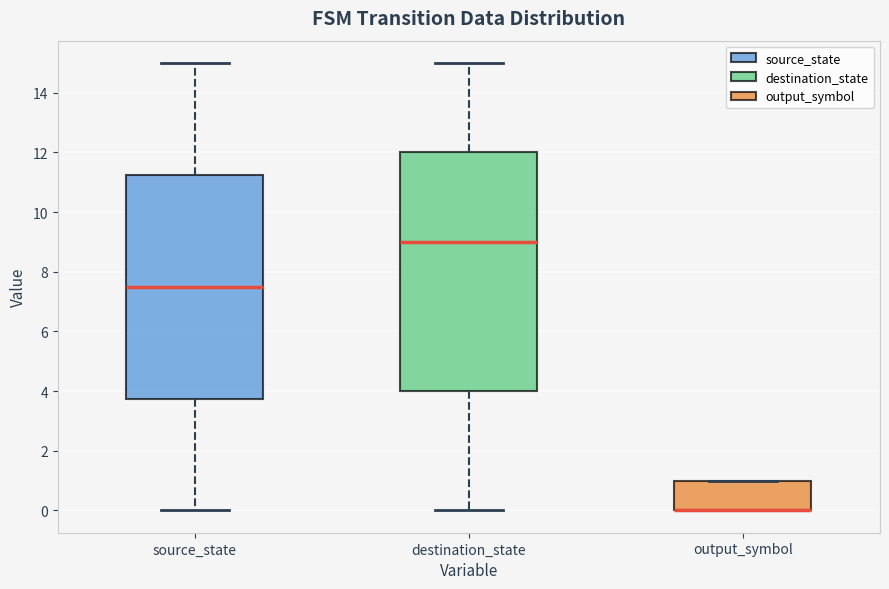

Reading left to right, read every box against the y-axis: the position of its median line, the range the box covers, and the ends of its whiskers. The values are not printed on the chart, so give them approximately, as read against the axis.

source_state: median 7.6, box 3.8 to 11.2, whiskers 0.0 to 15.0
destination_state: median 9.0, box 4.0 to 12.0, whiskers 0.0 to 15.0
output_symbol: median 0.0 (drawn on the box's lower edge), box 0.0 to 1.0, whiskers 0.0 to 1.0